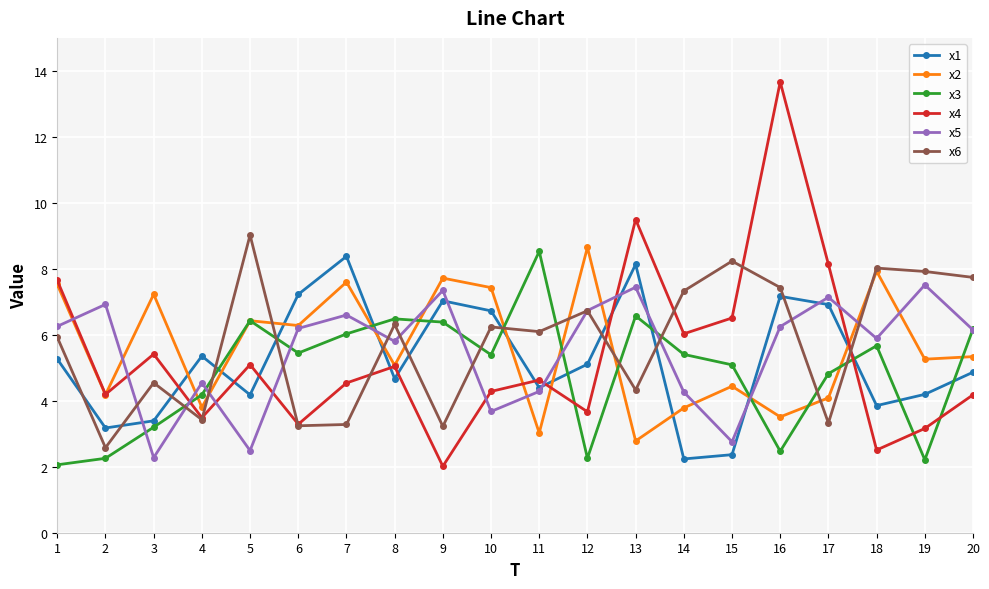

What is the value of the x6 point at the 3rd from the left?

4.5